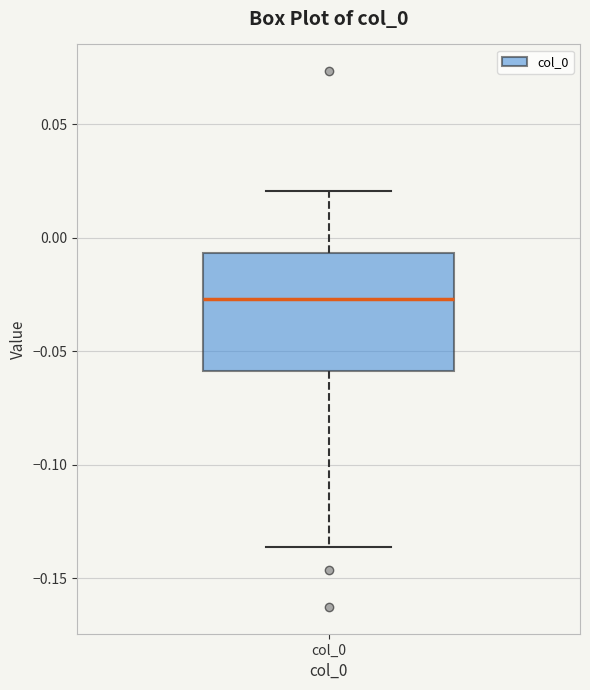

Transcribe this box plot: give where the median line is, the range the box spans, and where the two whiskers end, as read against the y-axis. The values are not printed on the chart, so give them approximately, as read against the axis.

median -0.025, box -0.060 to -0.005, whiskers -0.135 to 0.020